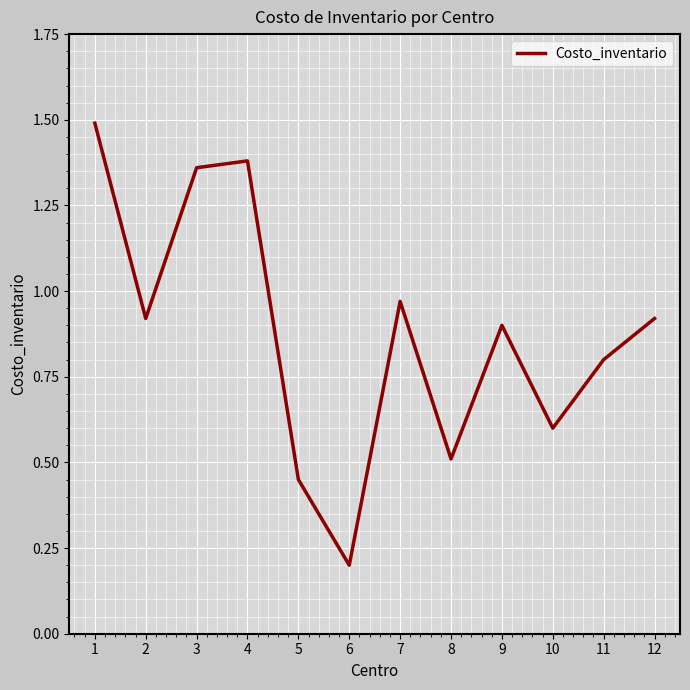

True or false: the data shows 1.3 at 7.

False